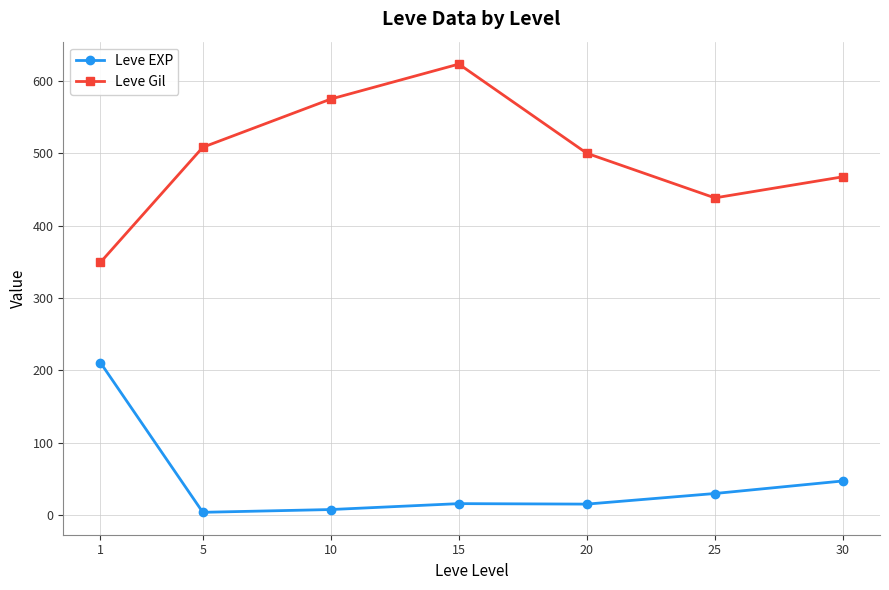

True or false: Leve EXP has a value of 339.7 at 1.

False